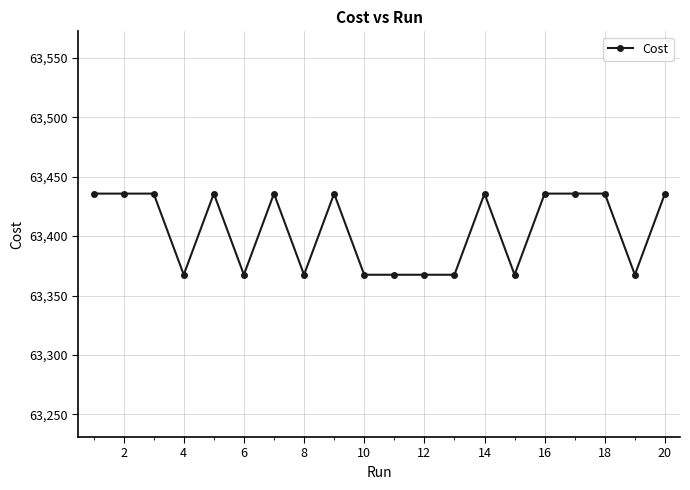

True or false: there are more than 2 points higher than both neighbors.

True